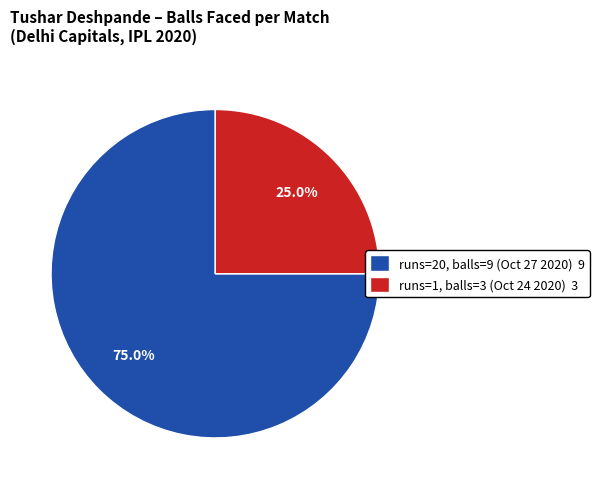

Rank the categories by value from lowest to highest.

runs=1, balls=3 (Oct 24 2020) 3, runs=20, balls=9 (Oct 27 2020) 9